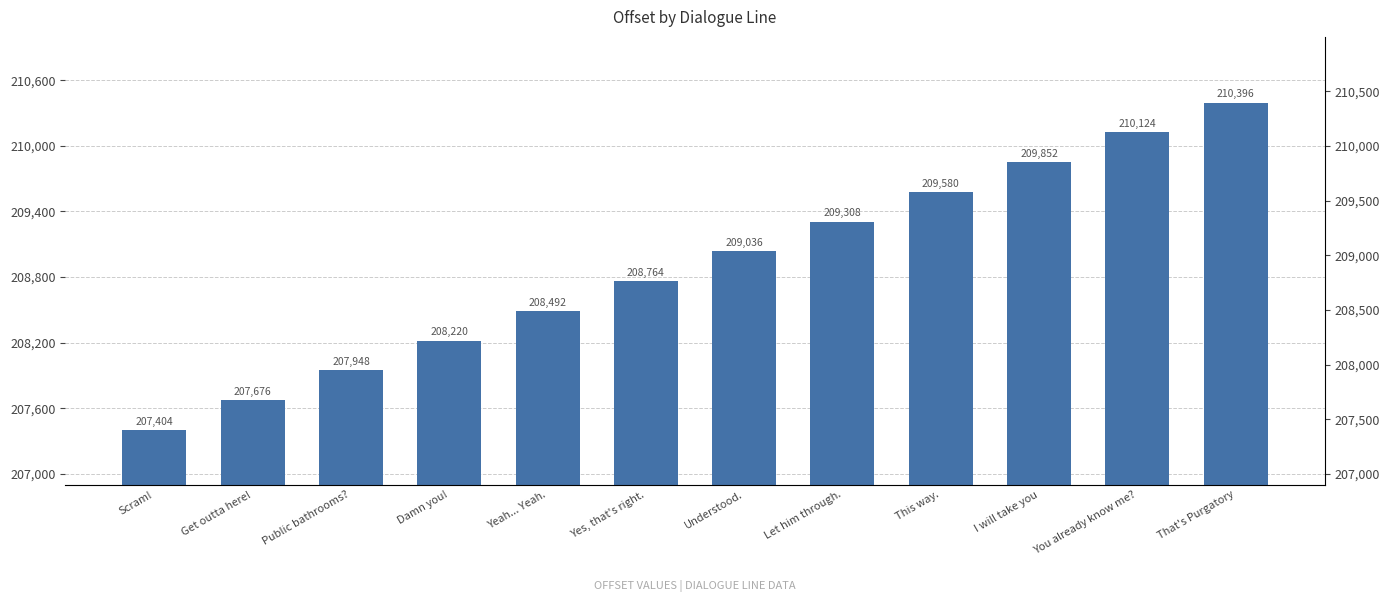

Reading right to left, transcribe all the data shown in this chart.

210396	210124	209852	209580	209308	209036	208764	208492	208220	207948	207676	207404